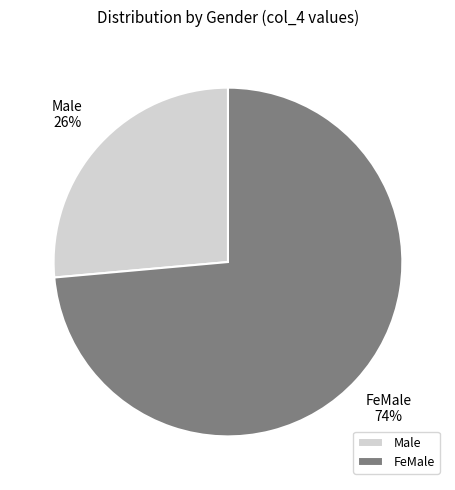

What is the largest slice in the pie chart?

FeMale